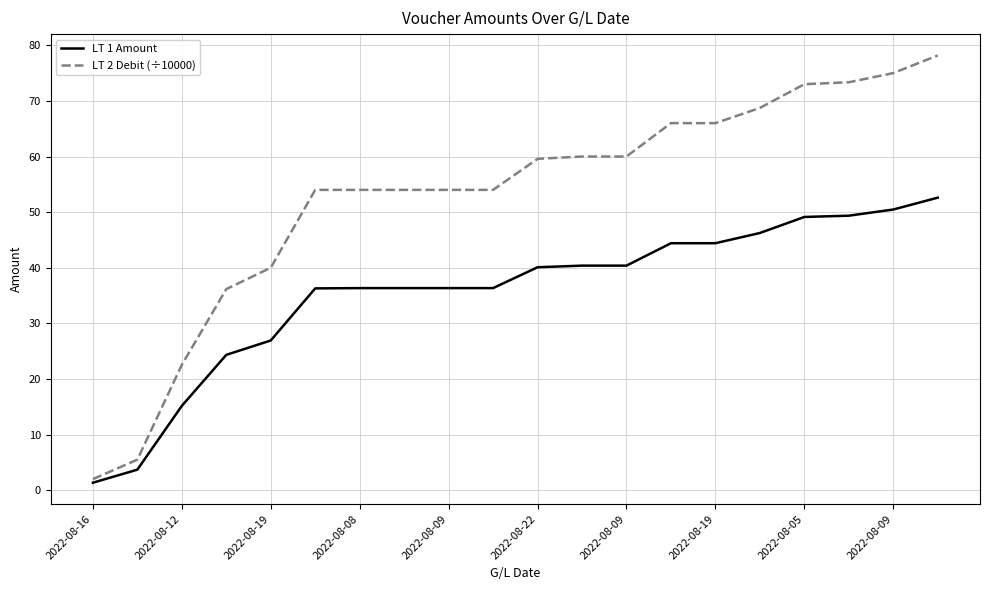

Rank the series by their maximum value, from lowest to highest.

LT 1 Amount, LT 2 Debit (÷10000)